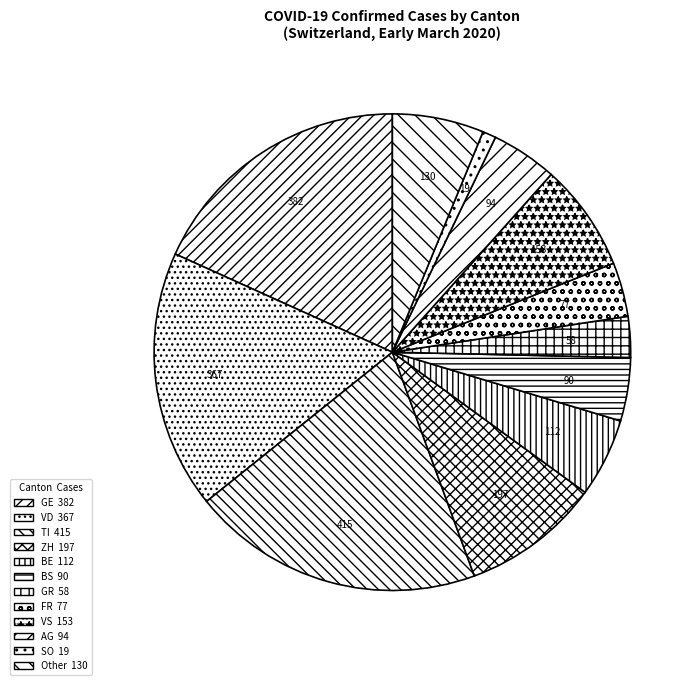

How many slices are in this pie chart?

12